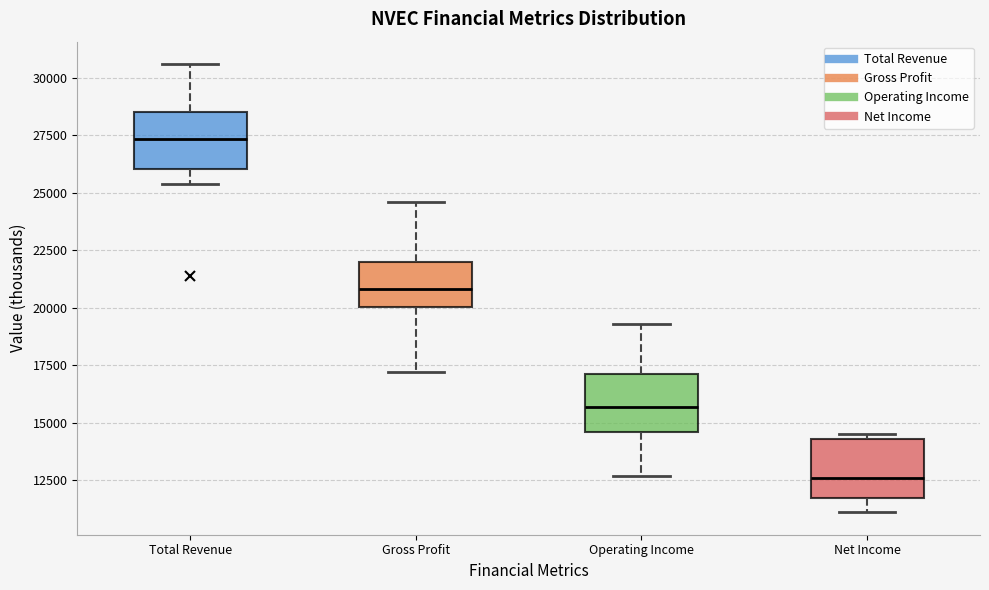

Where does the lower whisker of the box for Operating Income end on the y-axis? The values are not printed on the chart, so give them approximately, as read against the axis.

12500